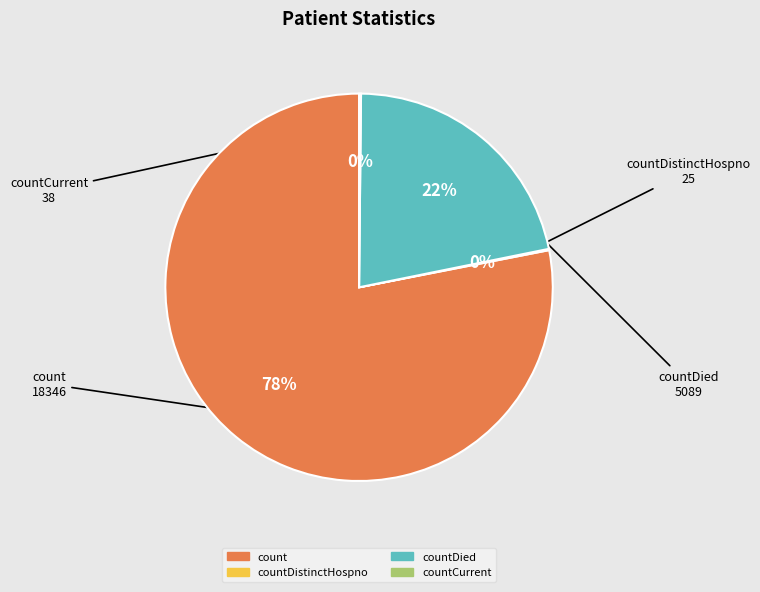

To the nearest percent, what is the average slice percentage?

25%